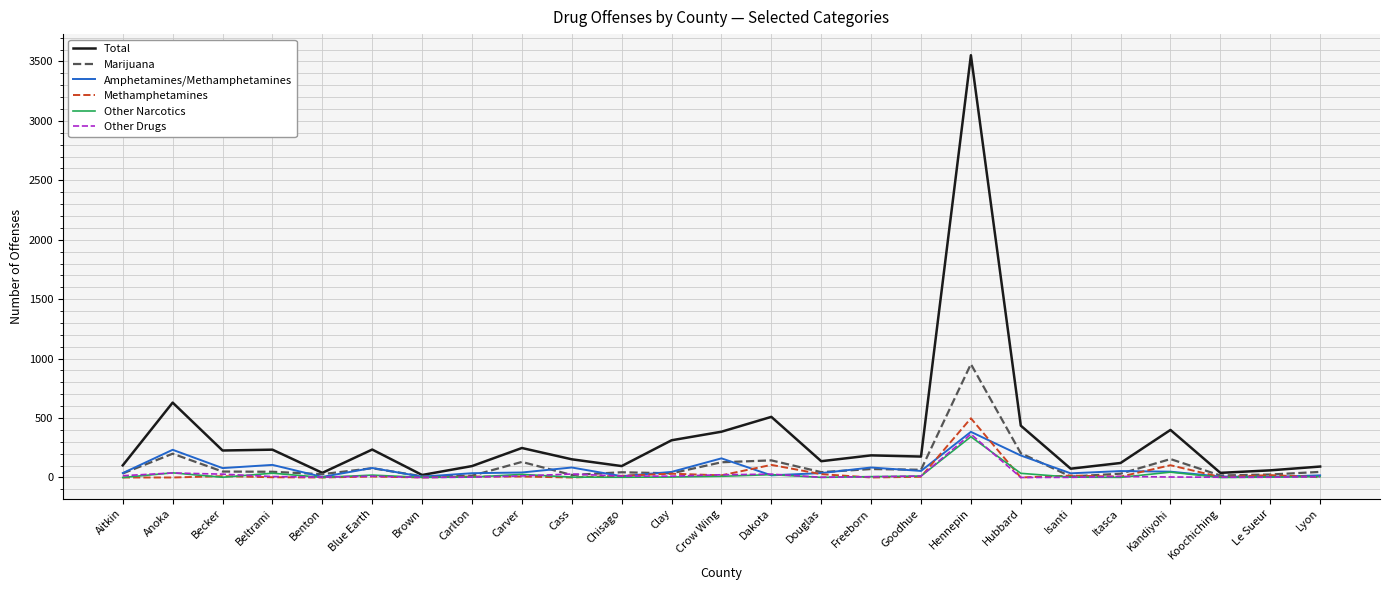

Where is Methamphetamines nearest to the value 249?

Dakota